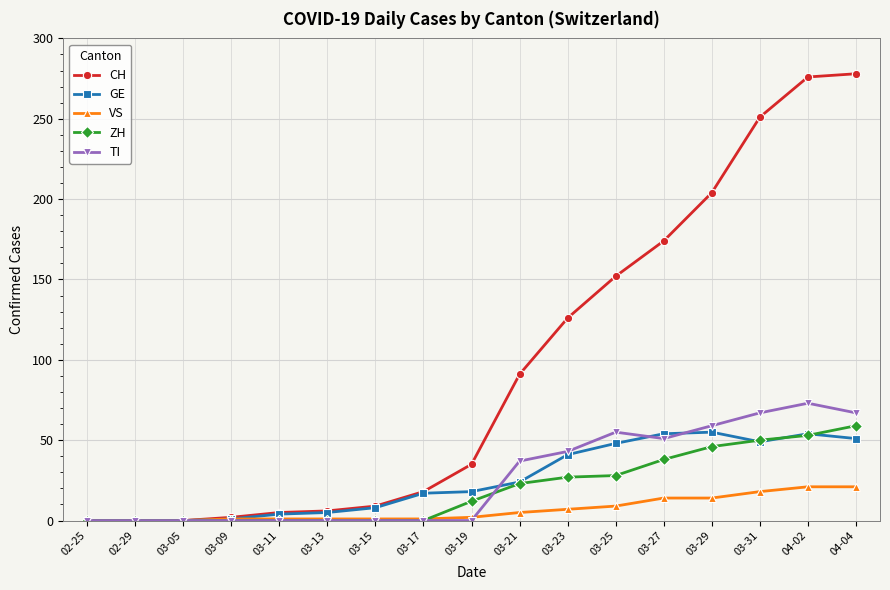

Between 02-25 and 03-19, which series saw the biggest shift?

CH